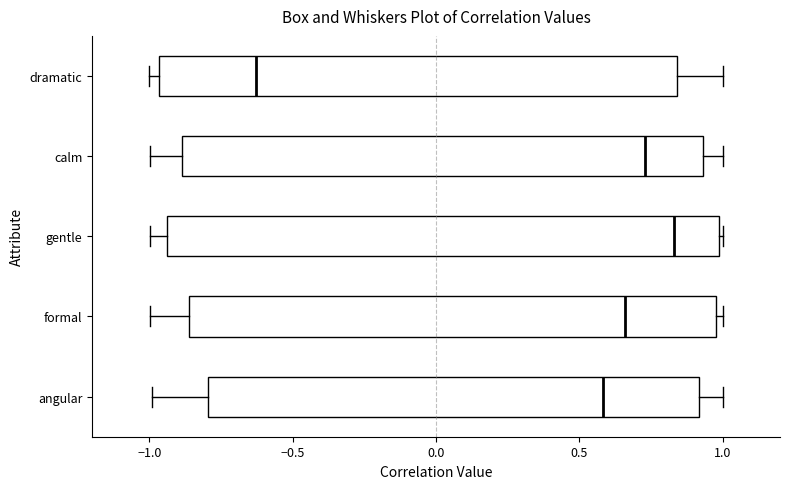

Comparing the boxes themselves (not the whiskers), which one is the widest?

gentle